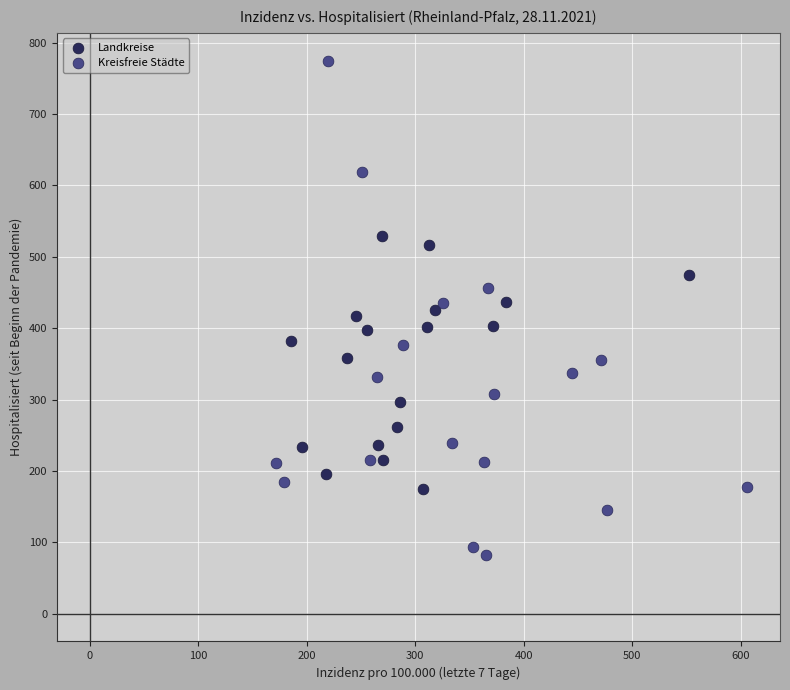

Which series reaches the minimum Y coordinate?

Kreisfreie Städte